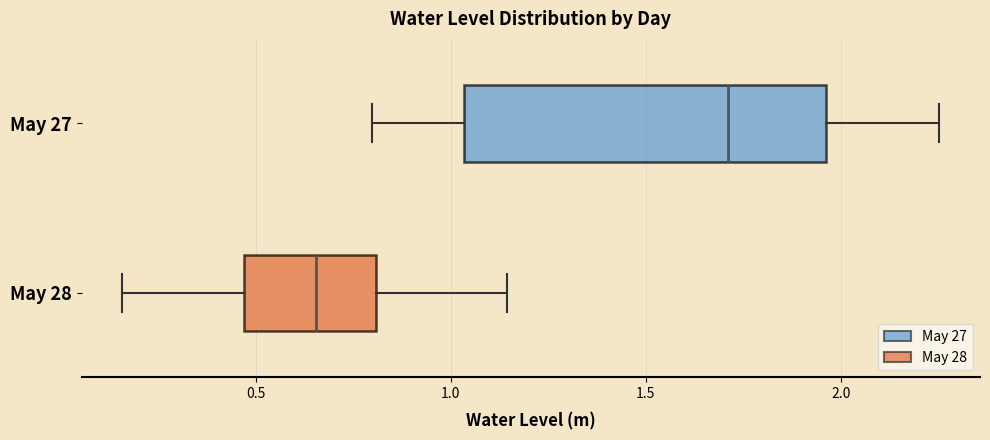

Reading bottom to top, transcribe this box plot: for each box, give where its median line is, the range the box spans, and where its two whiskers end, as read against the x-axis. The values are not printed on the chart, so give them approximately, as read against the axis.

May 28: median 0.65, box 0.45 to 0.80, whiskers 0.15 to 1.15
May 27: median 1.70, box 1.05 to 1.95, whiskers 0.80 to 2.25